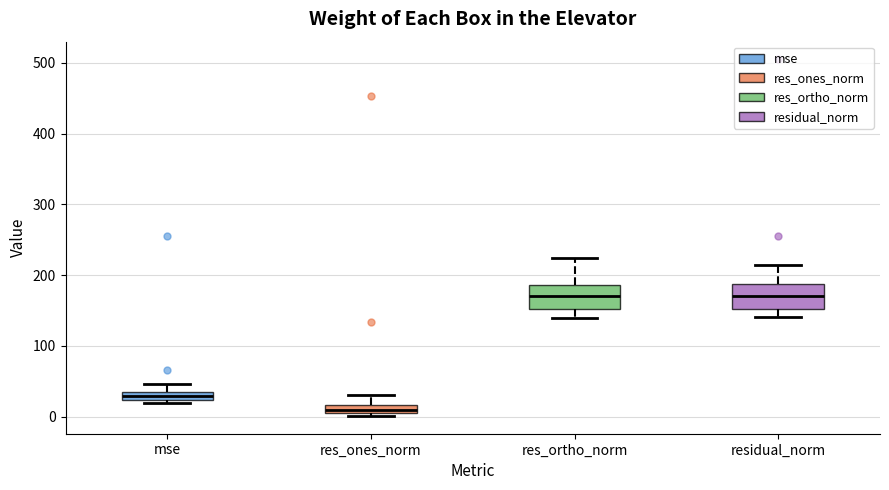

Where is the upper edge of the box for res_ones_norm on the y-axis? The values are not printed on the chart, so give them approximately, as read against the axis.

20